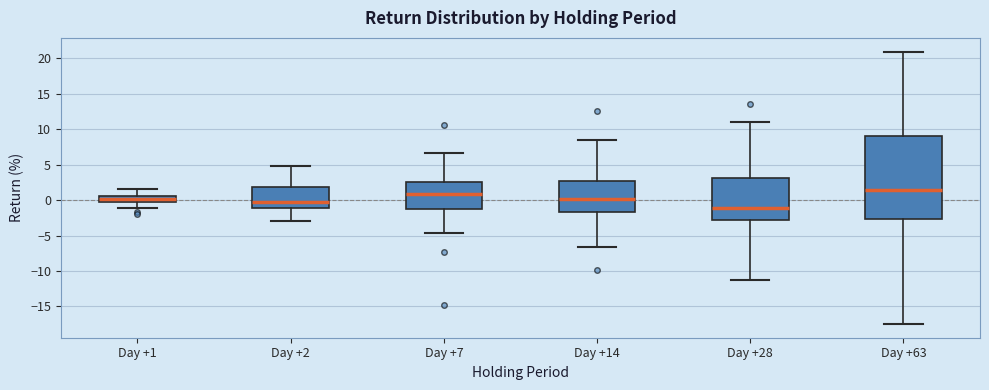

Which box's median line is the lowest?

Day +28